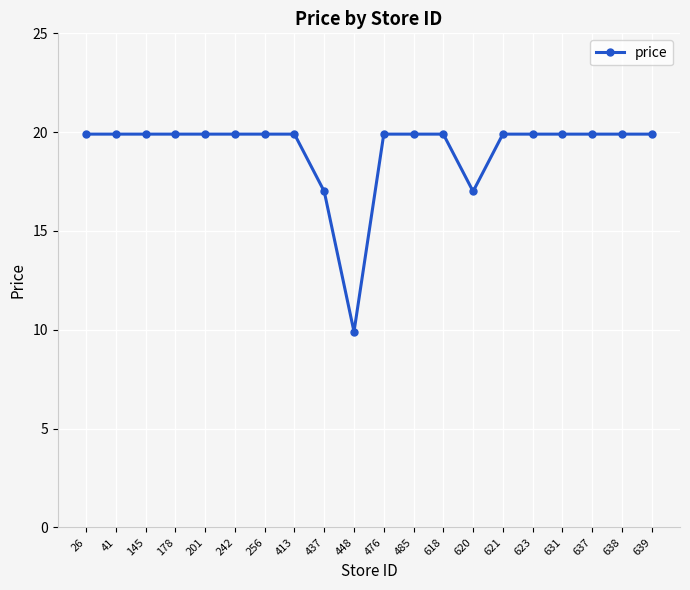

Reading left to right, transcribe all the data shown in this chart.

26=19.9	41=19.9	145=19.9	178=19.9	201=19.9	242=19.9	256=19.9	413=19.9	437=17.0	448=9.9	476=19.9	485=19.9	618=19.9	620=17.0	621=19.9	623=19.9	631=19.9	637=19.9	638=19.9	639=19.9